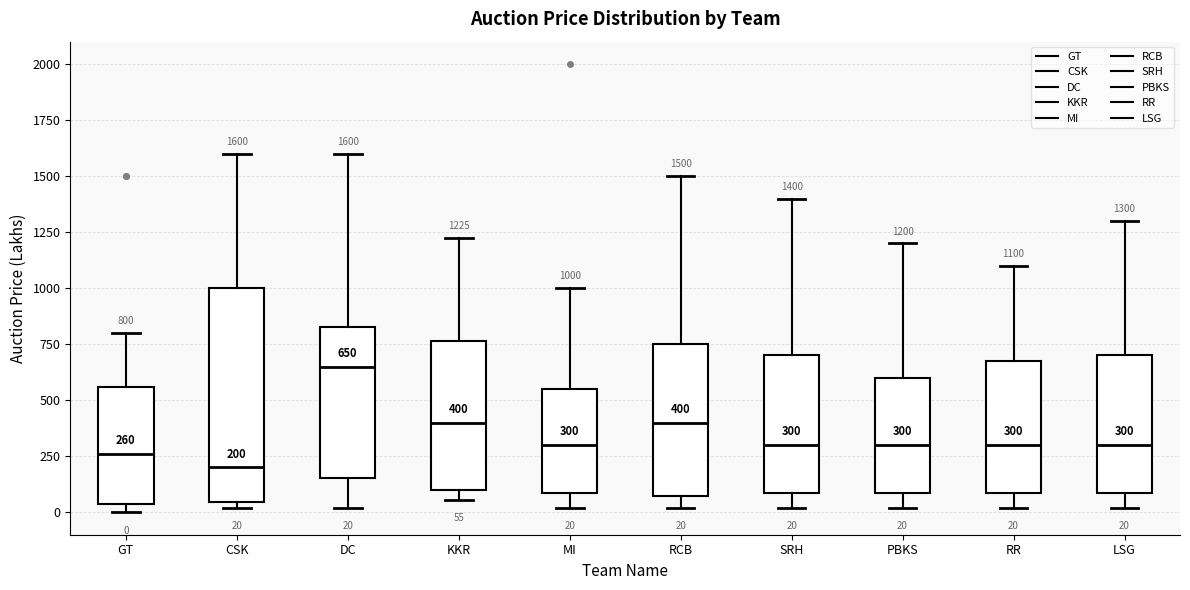

Which box has the lowest median line?

CSK